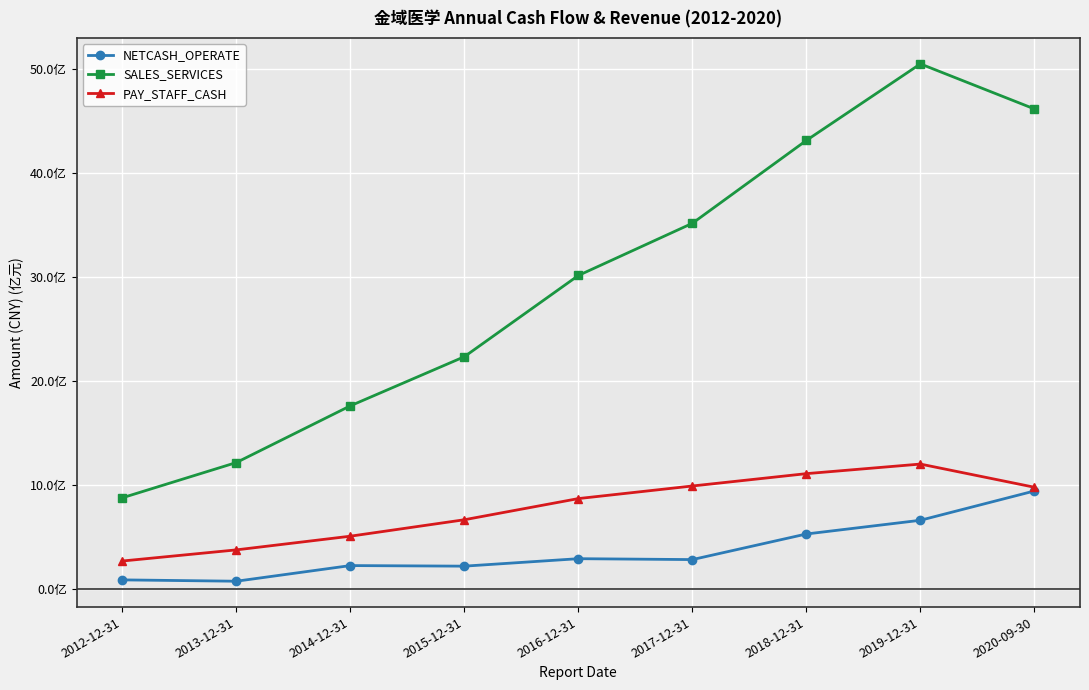

How many values in the SALES_SERVICES series exceed 3014498163?

4